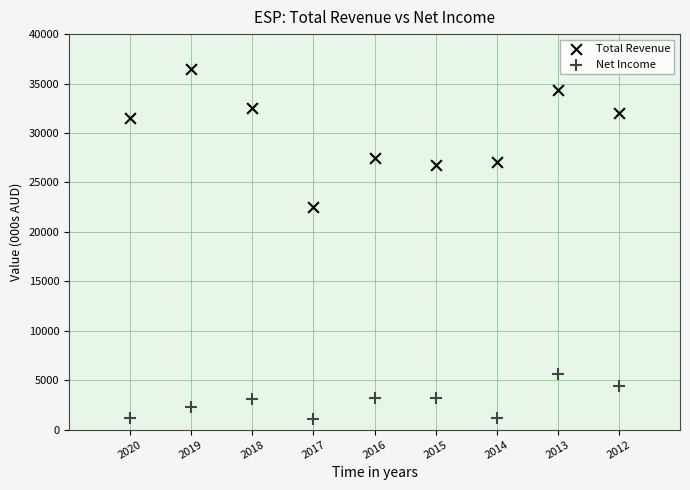

Which series reaches the maximum Y coordinate?

Total Revenue